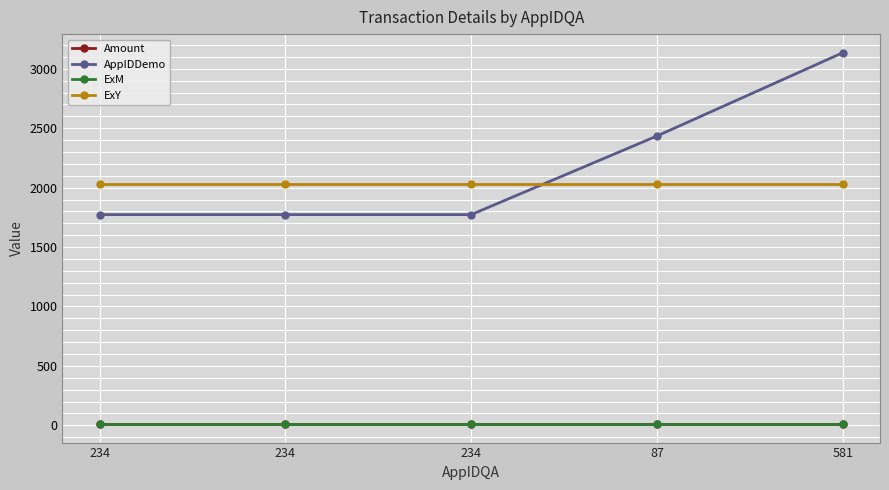

True or false: AppIDDemo and ExM cross at least once.

False